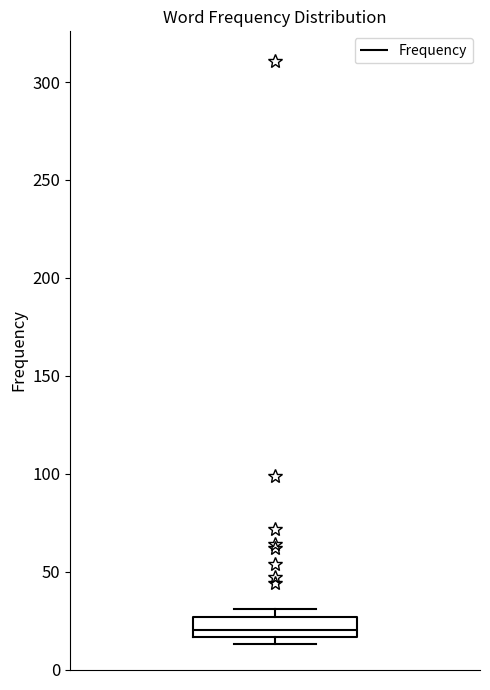

Where is the upper edge of the box on the y-axis? The values are not printed on the chart, so give them approximately, as read against the axis.

25